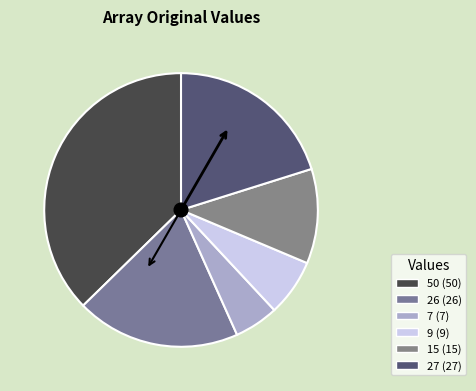

The 9 slice represents 7% of the pie. True or false?

True